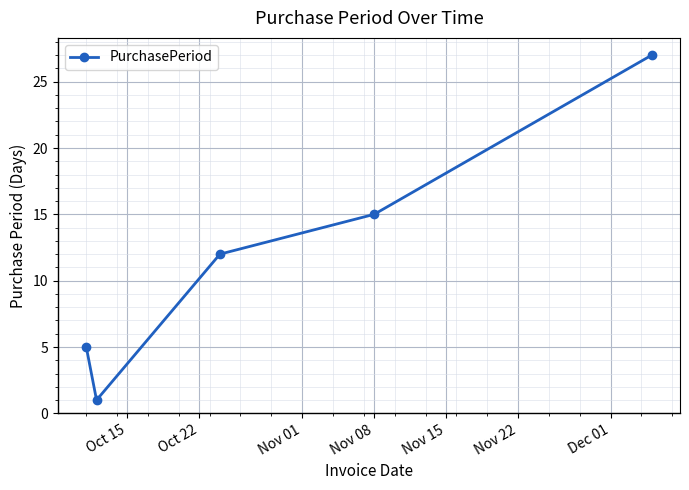

True or false: there are more than 2 points higher than both neighbors.

False